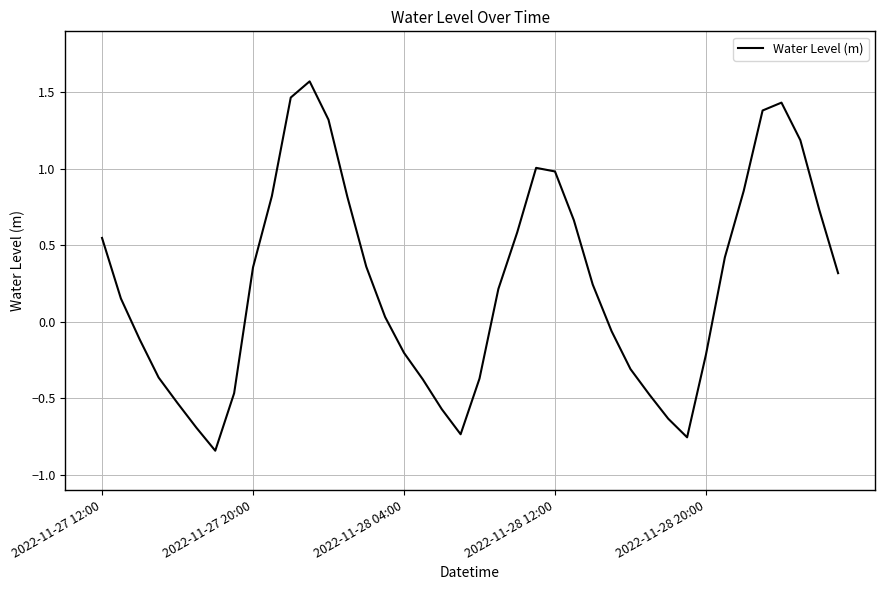

What is the difference between the maximum and minimum values?

2.4